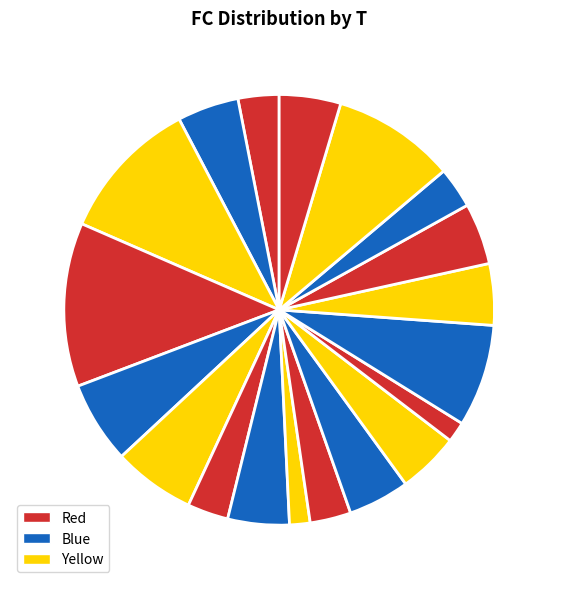

Is there a majority slice in this chart?

No